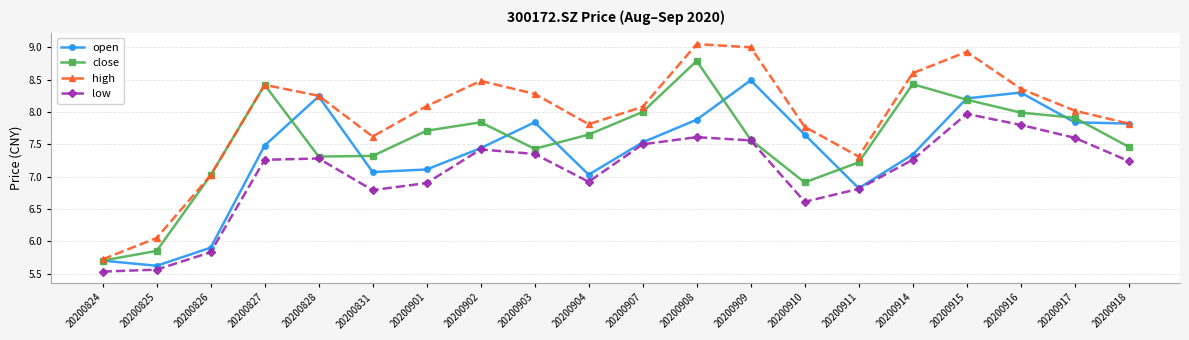

What is the spread (max minus min) of values at 20200917?

0.4